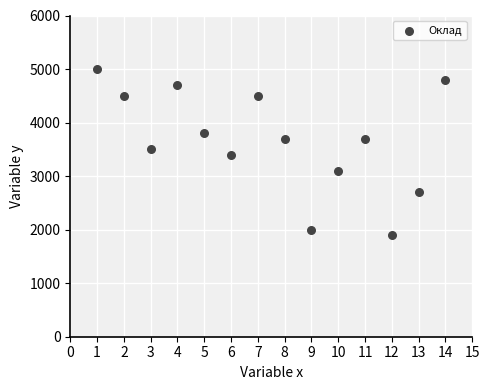

What is the range of X values (max minus min)?

13